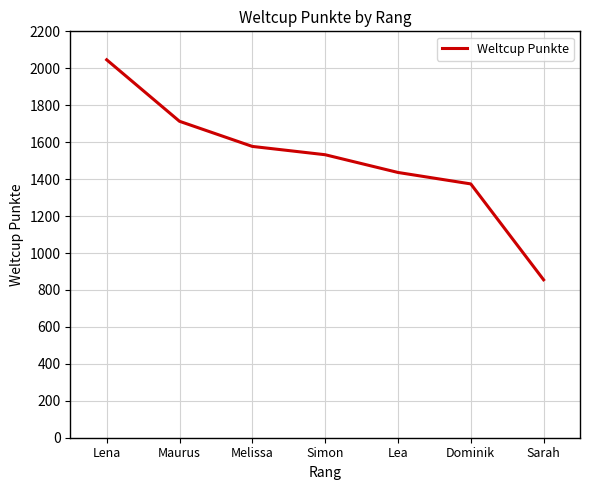

Which category has the highest value across all series?

Lena